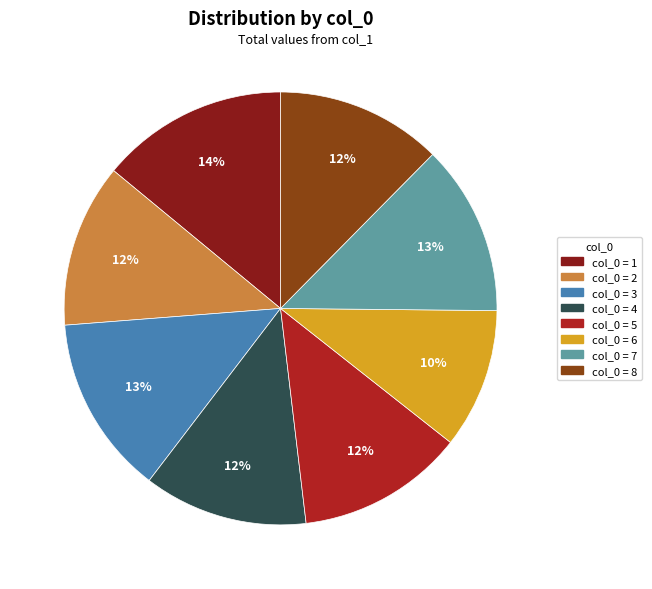

To the nearest percent, what is the difference between the largest and smallest slice percentages?

4%